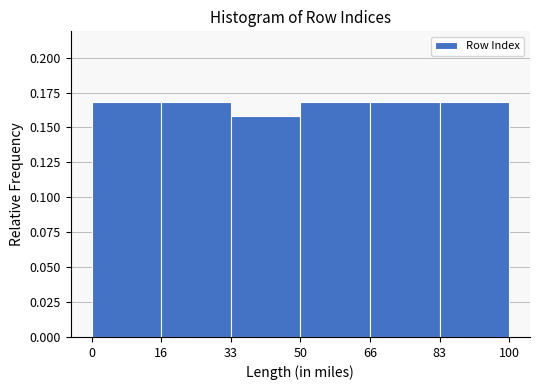

Reading left to right, transcribe this chart: for each bar, give the range it covers on the x-axis and its height. The values are not printed on the chart, so give them approximately, as read against the axis.

0 to 16: 0.17
16 to 33: 0.17
33 to 50: 0.16
50 to 66: 0.17
66 to 83: 0.17
83 to 100: 0.17